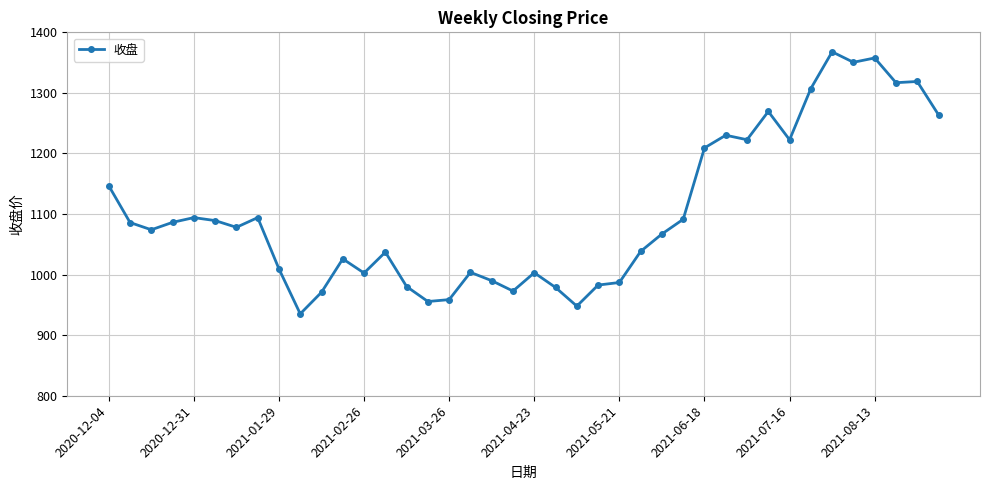

What is the average value?

1103.1